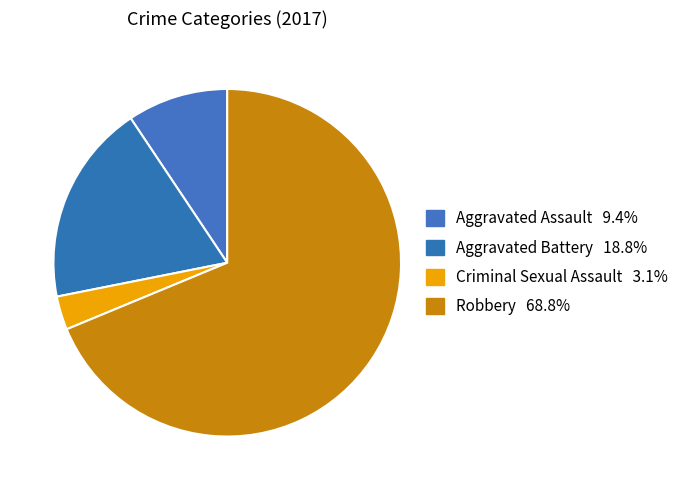

How much of the chart is everything except Aggravated Assault?

90.6%